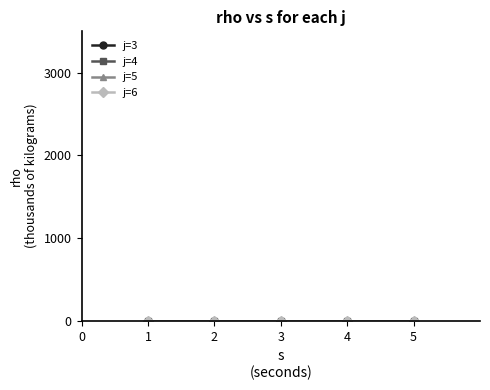

True or false: s and rho cross at least once.

False